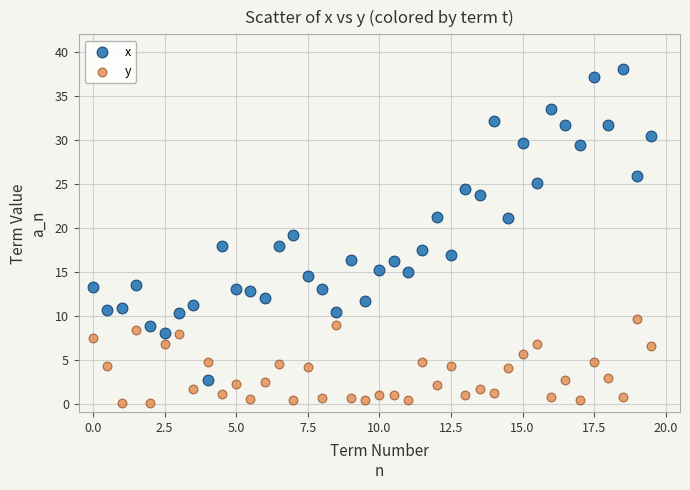

Which series reaches the minimum Y coordinate?

y